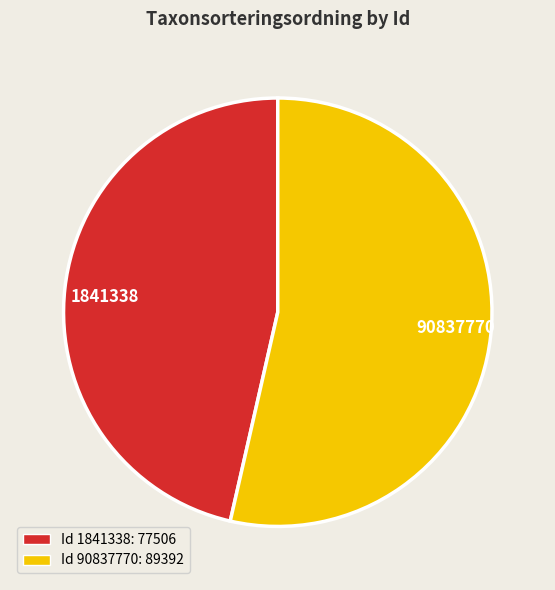

Is the sum of 1841338 and 90837770 greater than half?

Yes